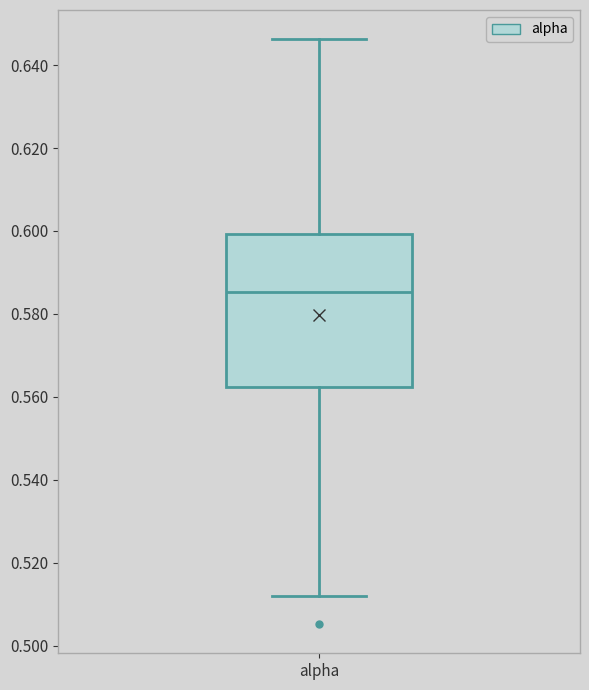

Read this box plot against the y-axis: the position of the median line, the range covered by the box, and the ends of both whiskers. The values are not printed on the chart, so give them approximately, as read against the axis.

median 0.586, box 0.562 to 0.600, whiskers 0.512 to 0.646